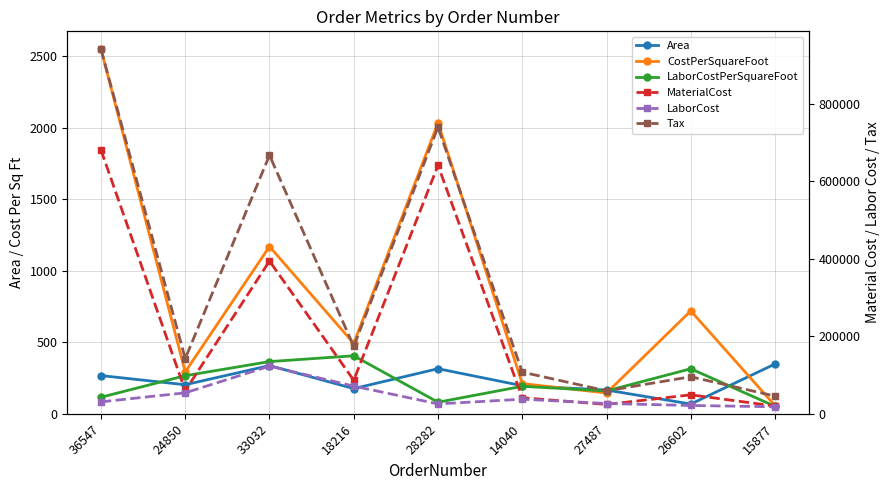

What is the total value across all series at 18216?

332593.1